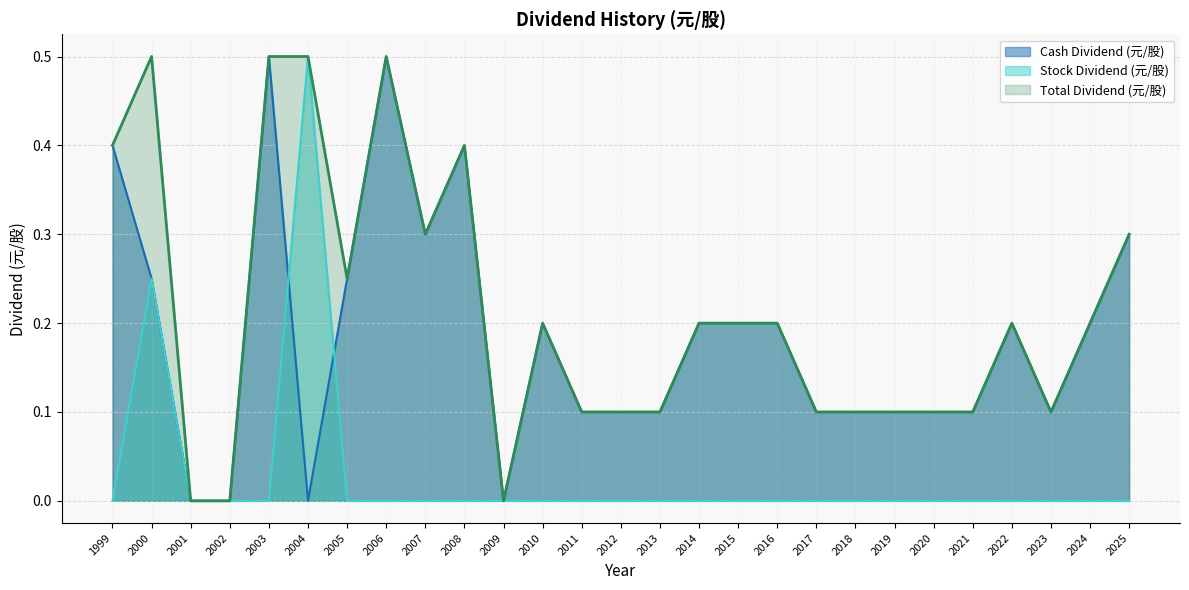

How many lines are shown in the chart?

3